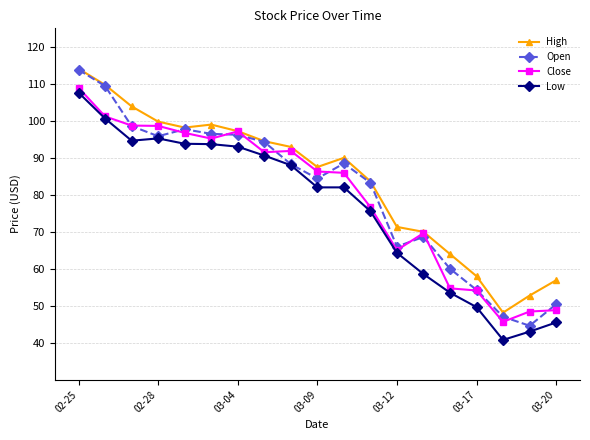

Which series has the widest spread of values?

Open